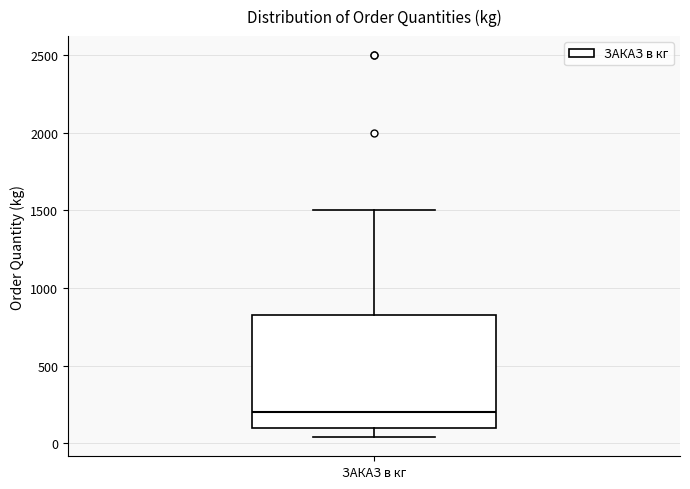

Read this box plot against the y-axis: the position of the median line, the range covered by the box, and the ends of both whiskers. The values are not printed on the chart, so give them approximately, as read against the axis.

median 200, box 100 to 850, whiskers 50 to 1500